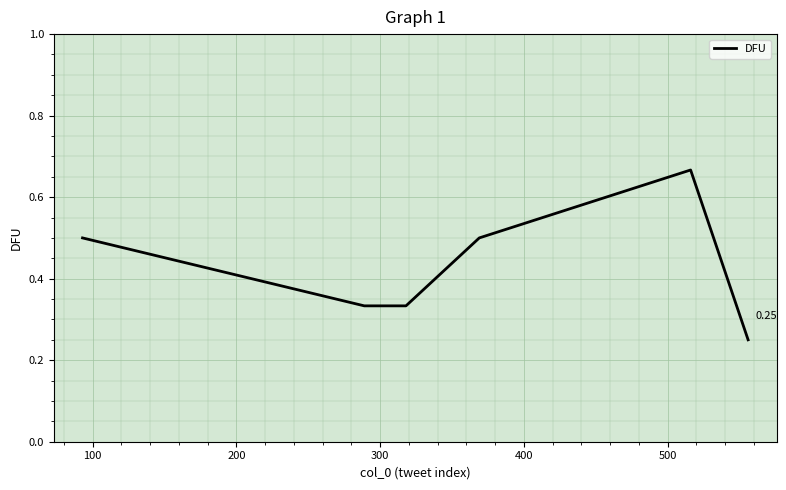

What is the average value?

0.4